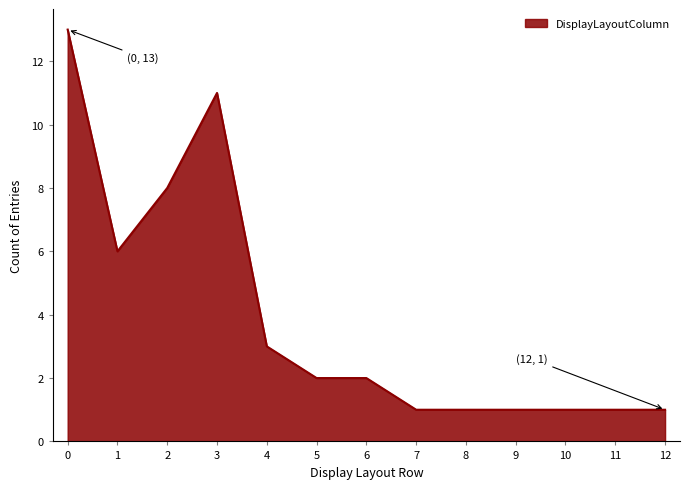

What is the ratio of the value at 8 to the value at 9?

1.0